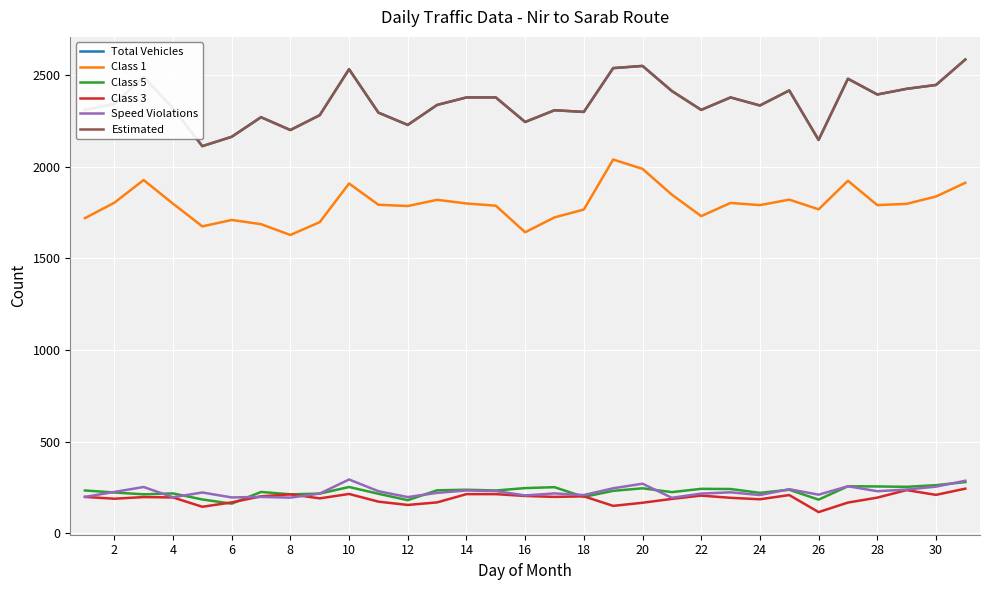

Does the chart have visible grid lines?

Yes